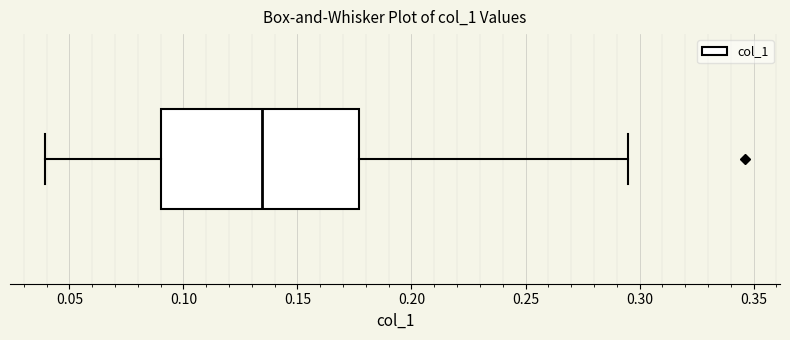

Where is the left edge of the box on the x-axis? The values are not printed on the chart, so give them approximately, as read against the axis.

0.090